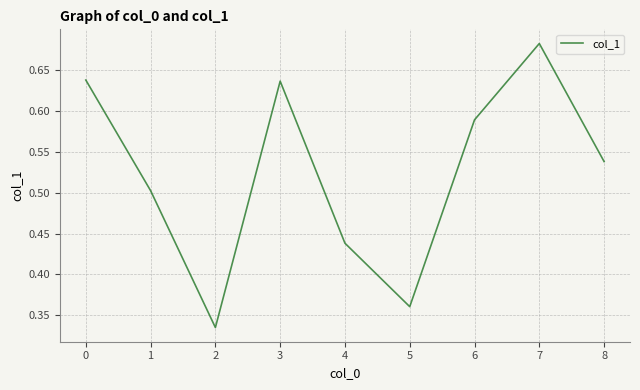

True or false: the data shows 0.2 at 2.

False